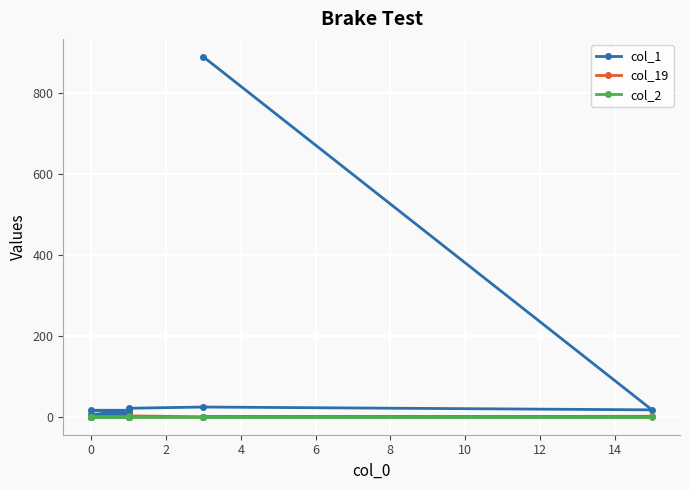

How many lines are shown in the chart?

3